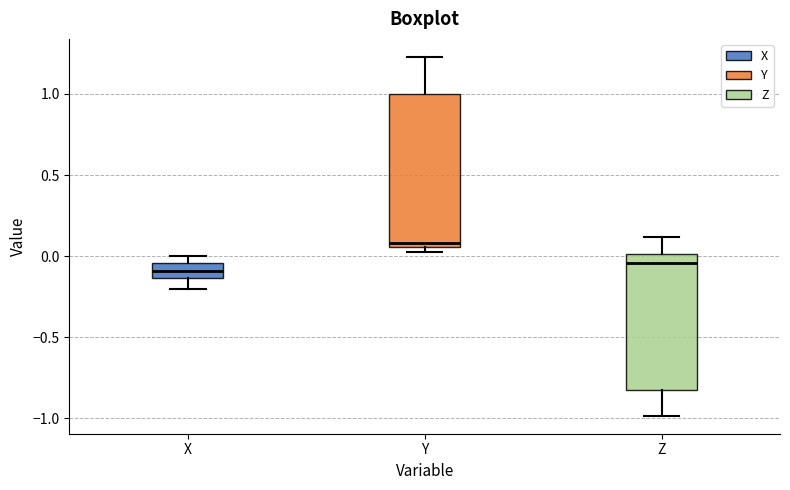

Which box is the tallest, from its lower edge to its upper edge?

Y